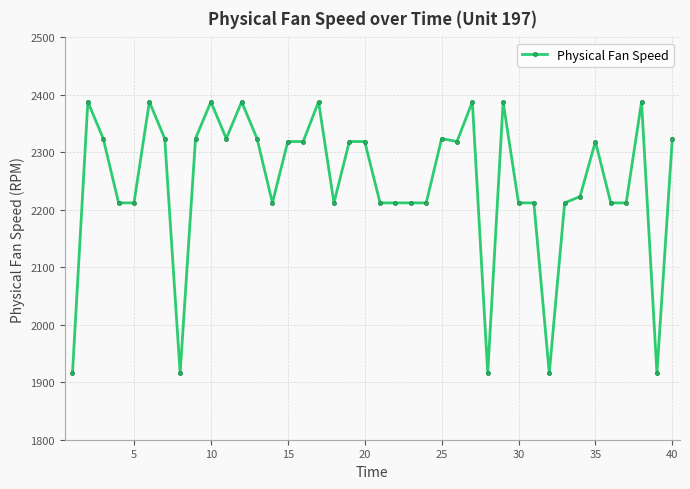

What is the average value?

2246.0